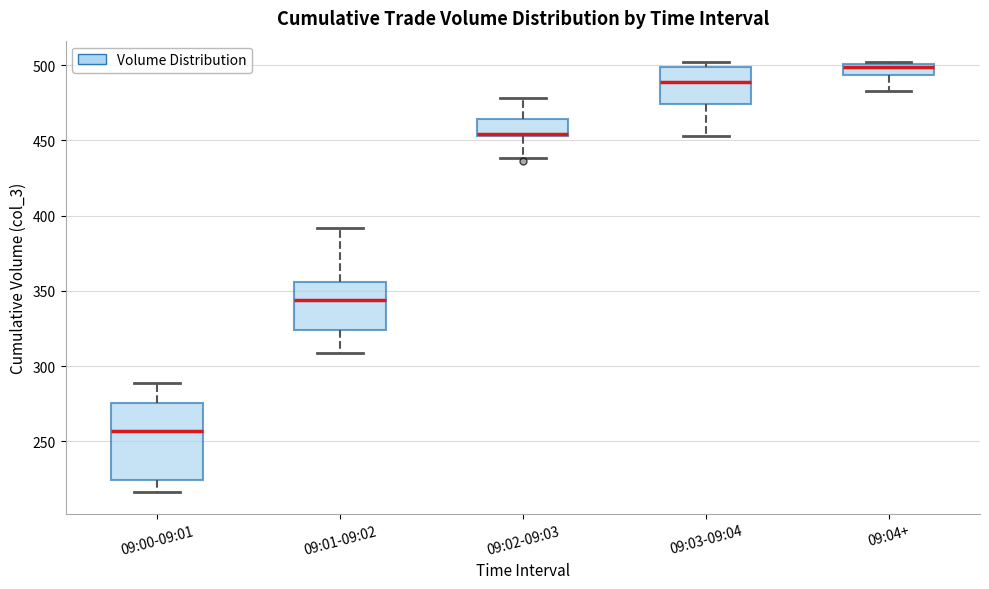

Comparing the boxes themselves (not the whiskers), which one is the tallest?

09:00-09:01